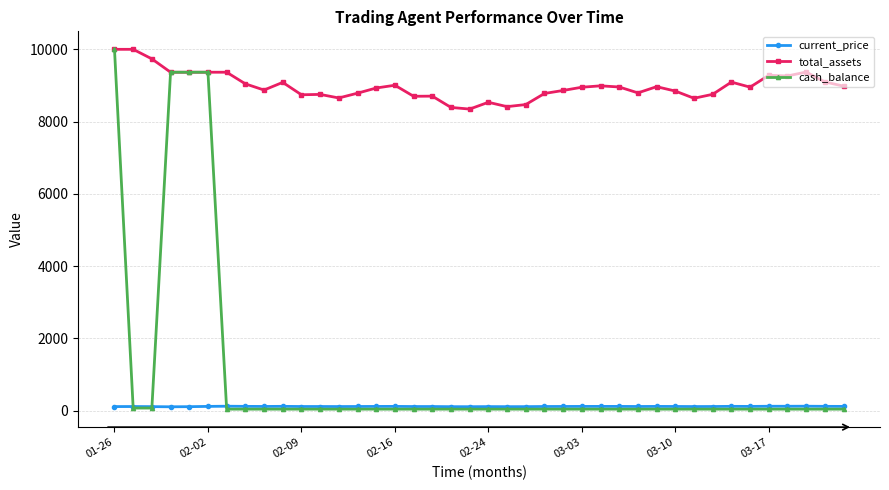

Which series has the largest total across all categories?

total_assets